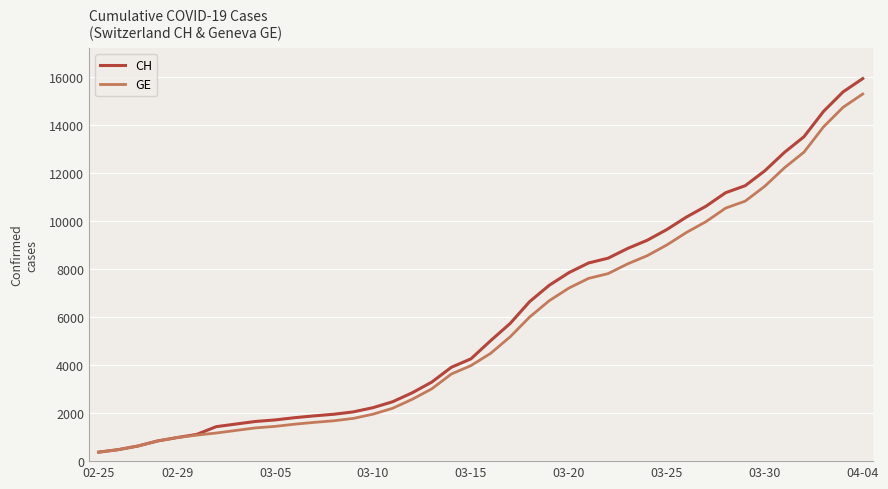

At how many categories does at least one series exceed 14118?

3